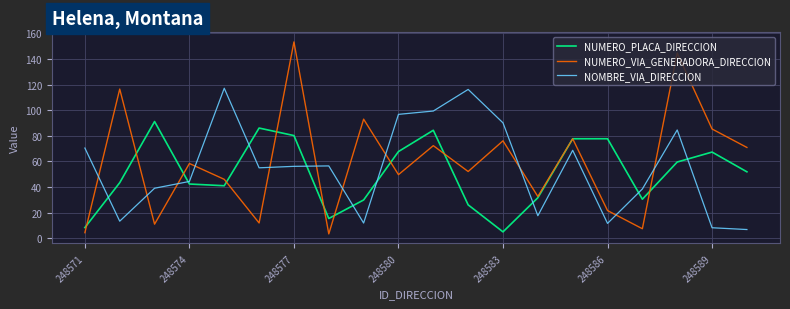

Which series has the largest range (max minus min)?

NUMERO_VIA_GENERADORA_DIRECCION